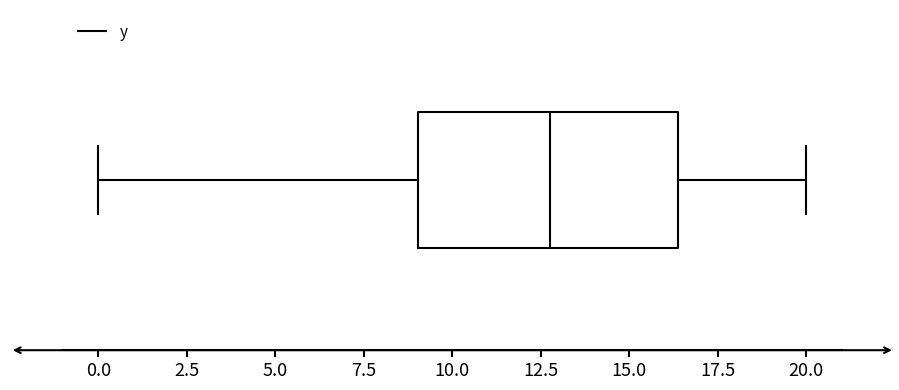

Where does the left whisker of the box end on the x-axis? The values are not printed on the chart, so give them approximately, as read against the axis.

0.0